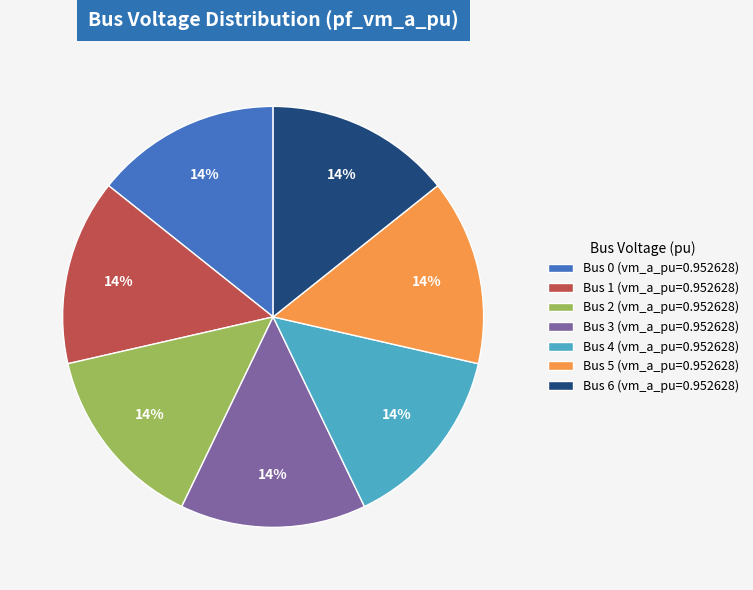

Is Bus 3 (vm_a_pu=0.952628) the majority of the pie?

No